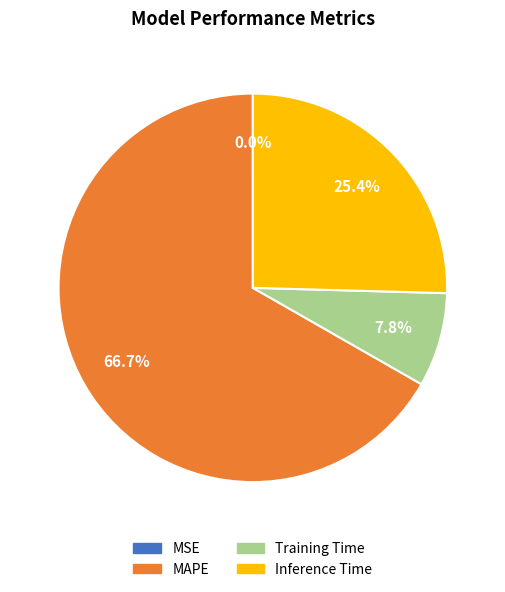

What portion of the pie excludes Training Time?

92.2%